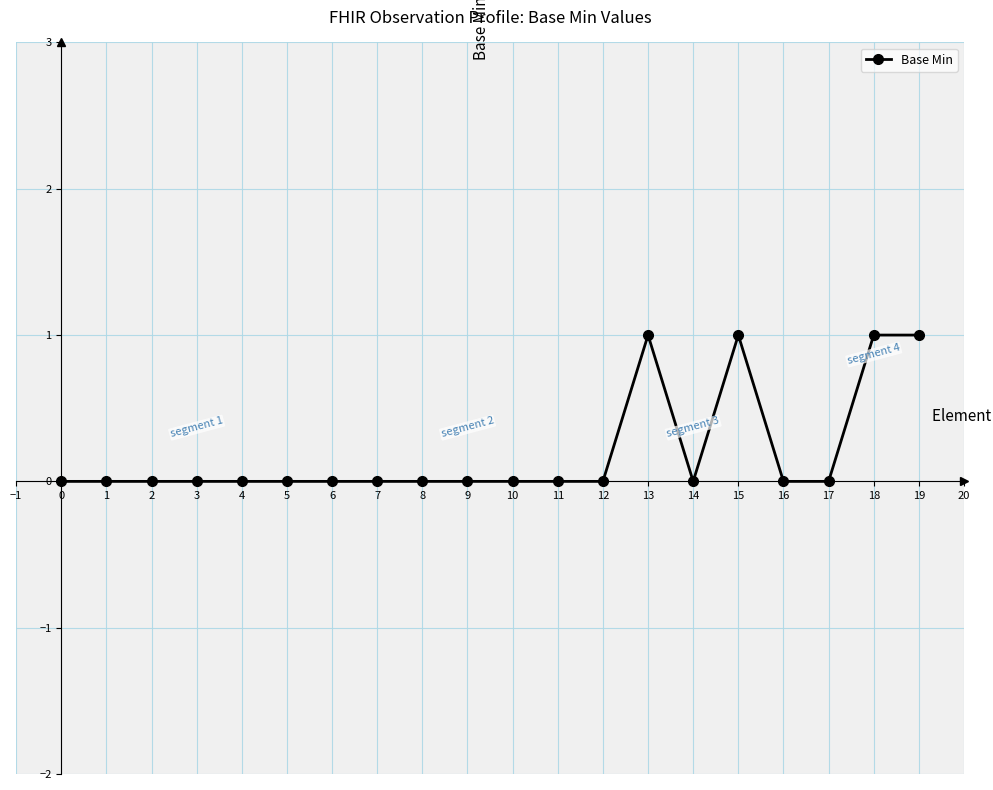

The value at 11 is 0. True or false?

True